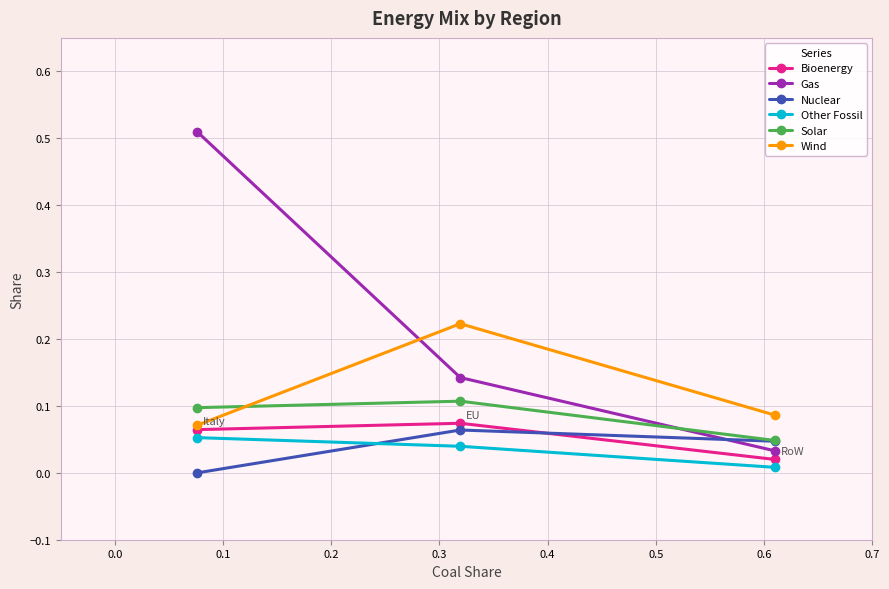

Which series has the largest total across all categories?

Gas